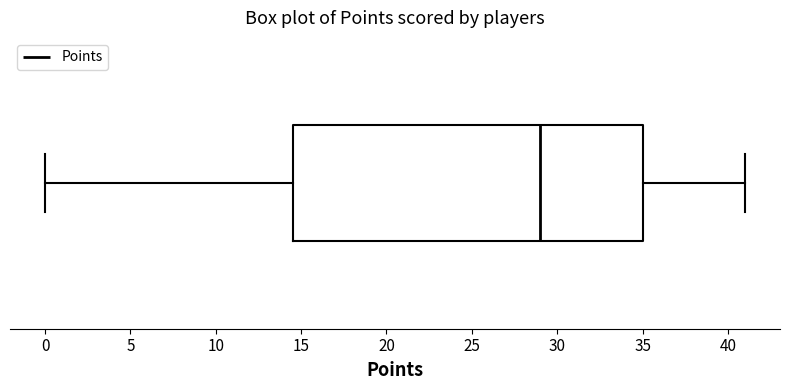

Read this box plot against the x-axis: the position of the median line, the range covered by the box, and the ends of both whiskers. The values are not printed on the chart, so give them approximately, as read against the axis.

median 29.0, box 14.5 to 35.0, whiskers 0.0 to 41.0